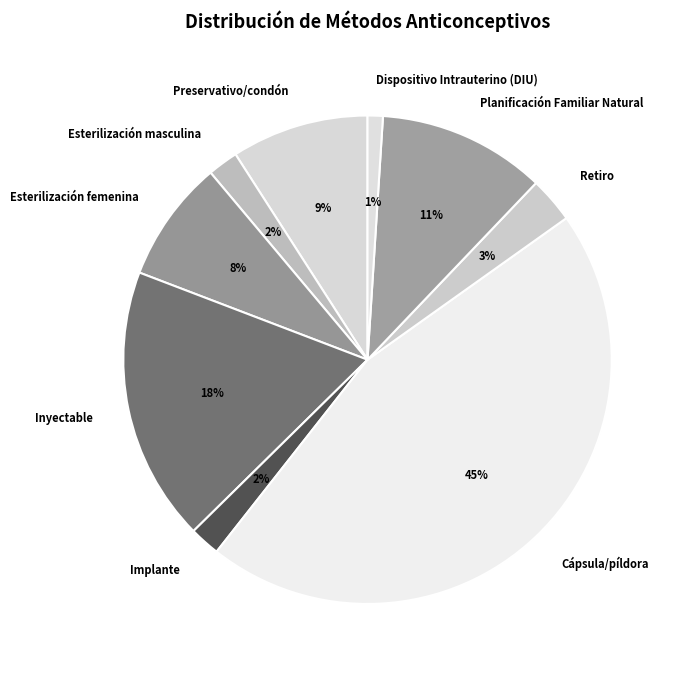

Do Implante and Dispositivo Intrauterino (DIU) together represent more than half of the pie?

No